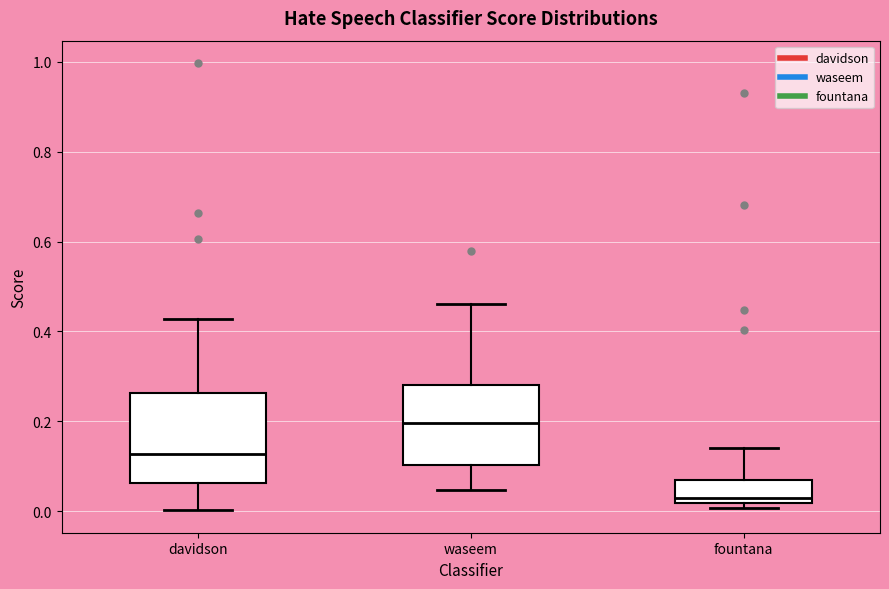

Comparing the boxes themselves (not the whiskers), which one is the tallest?

davidson